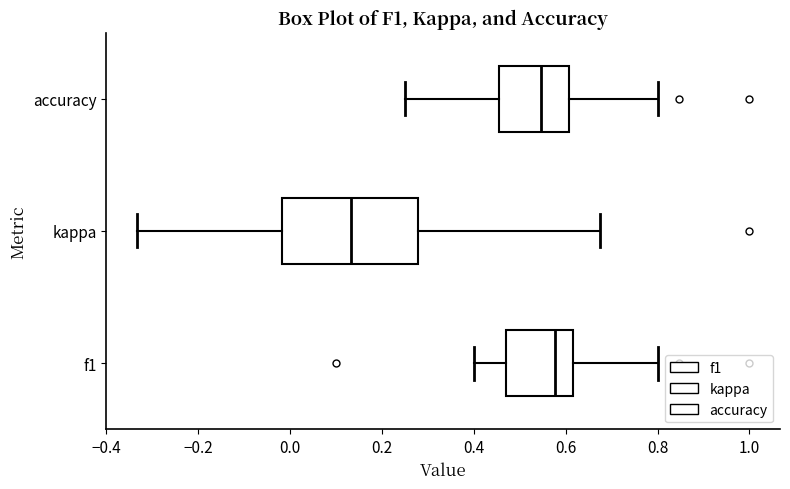

Which box's median line is the furthest to the left?

kappa